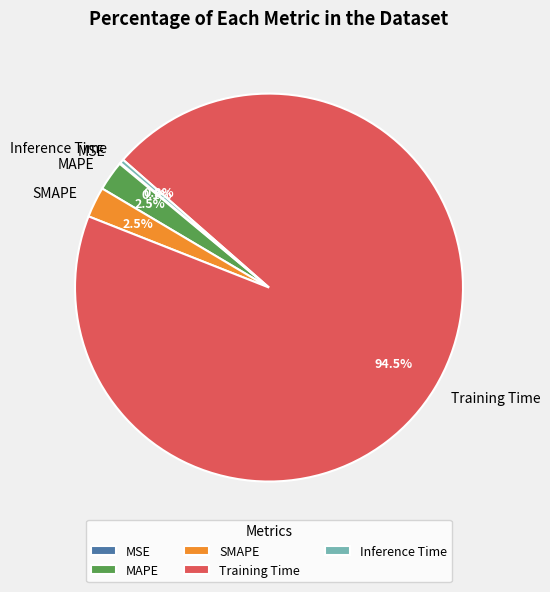

Is there any slice that represents more than half of the pie?

Yes